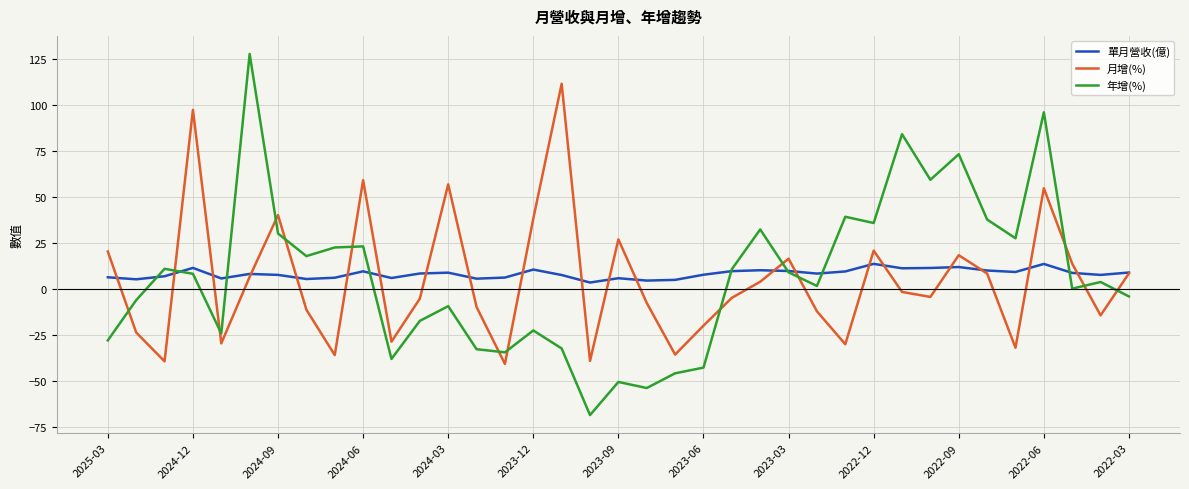

How many values in the 月增(%) series exceed -4?

18